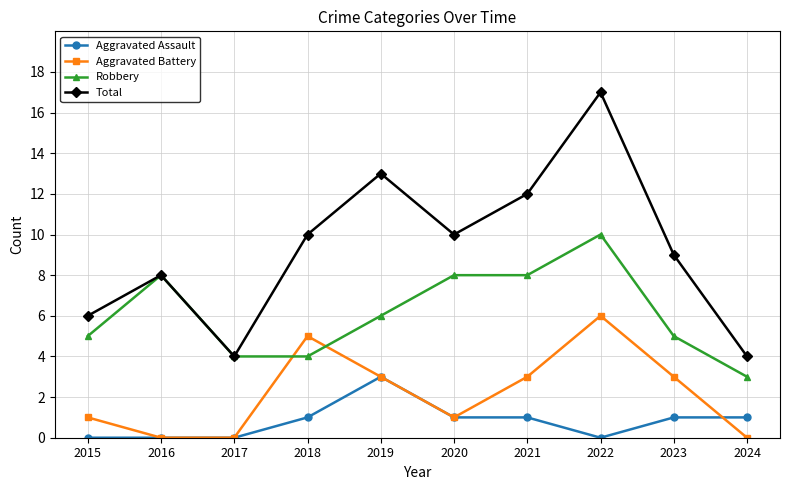

List the series in order of their overall mean, lowest first.

Aggravated Assault, Aggravated Battery, Robbery, Total